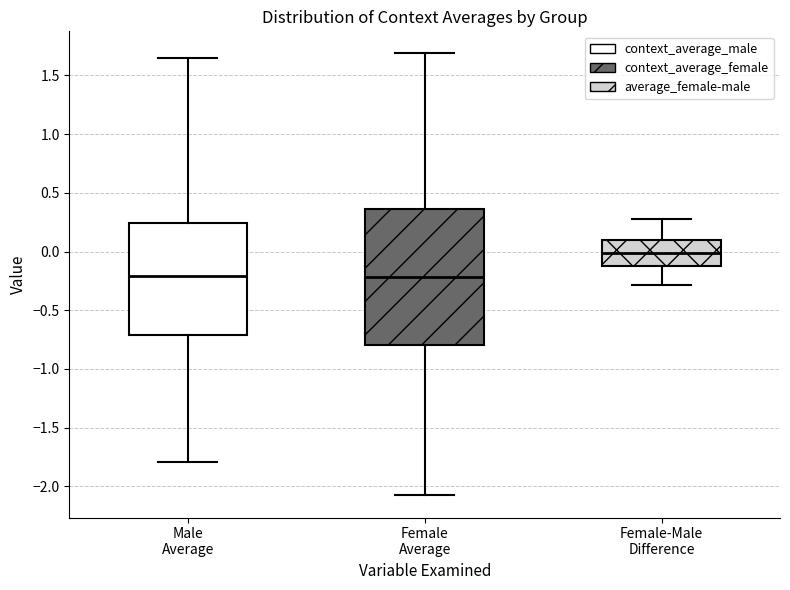

Where is the lower edge of the box for Male Average on the y-axis? The values are not printed on the chart, so give them approximately, as read against the axis.

-0.70